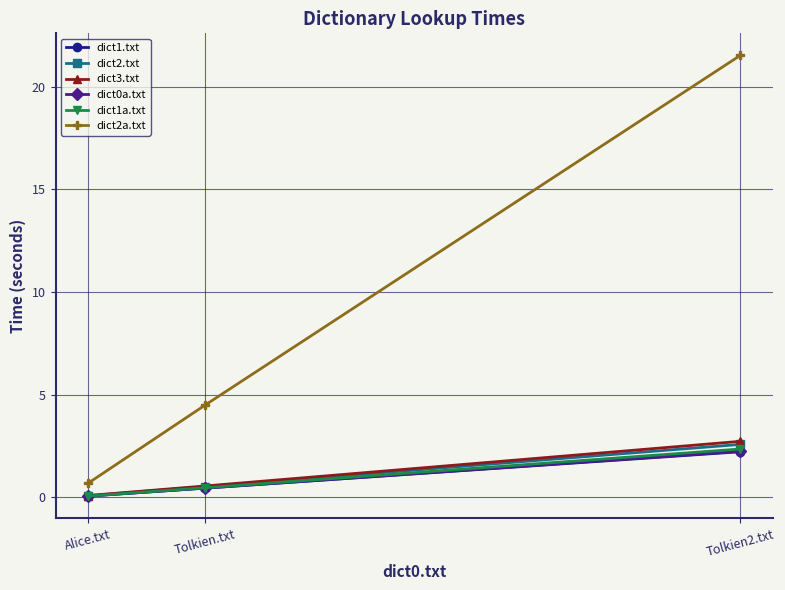

What are all the series names shown in the legend?

dict1.txt, dict2.txt, dict3.txt, dict0a.txt, dict1a.txt, dict2a.txt